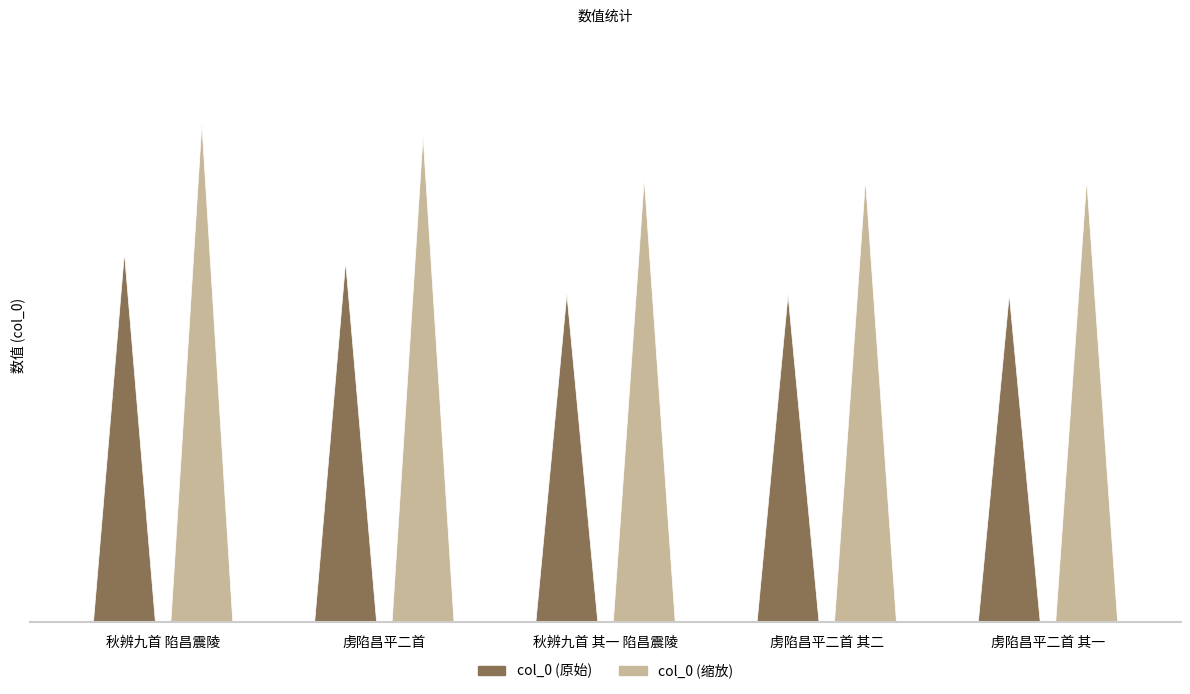

Rank the categories by value from highest to lowest.

秋辨九首 陷昌震陵, 虏陷昌平二首, 秋辨九首 其一 陷昌震陵, 虏陷昌平二首 其二, 虏陷昌平二首 其一